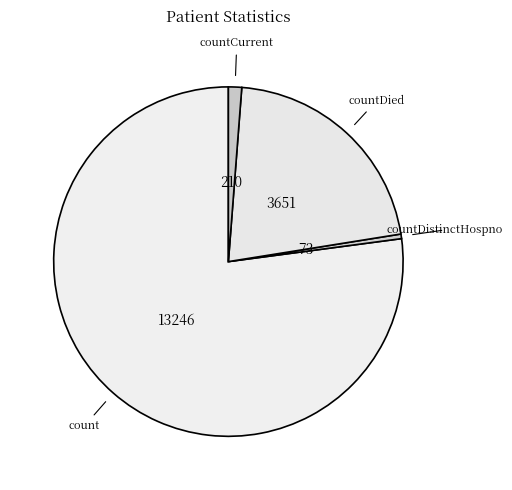

How many segments does this pie chart have?

4